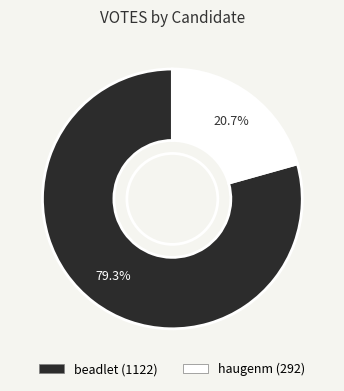

Which category has the smallest portion of the pie?

haugenm